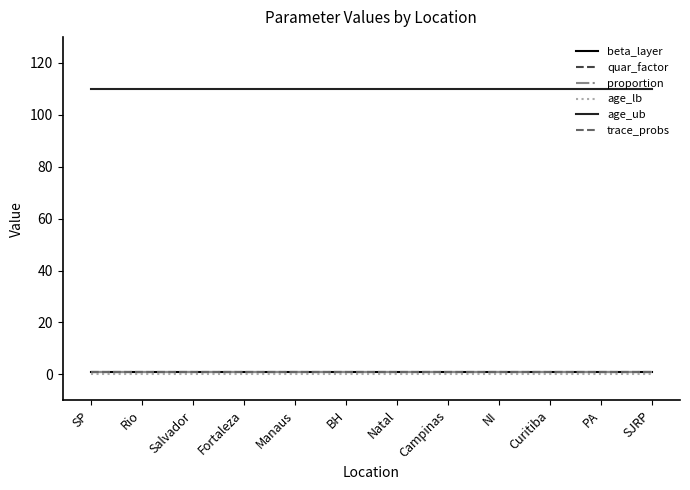

At how many categories does at least one series exceed 108?

12